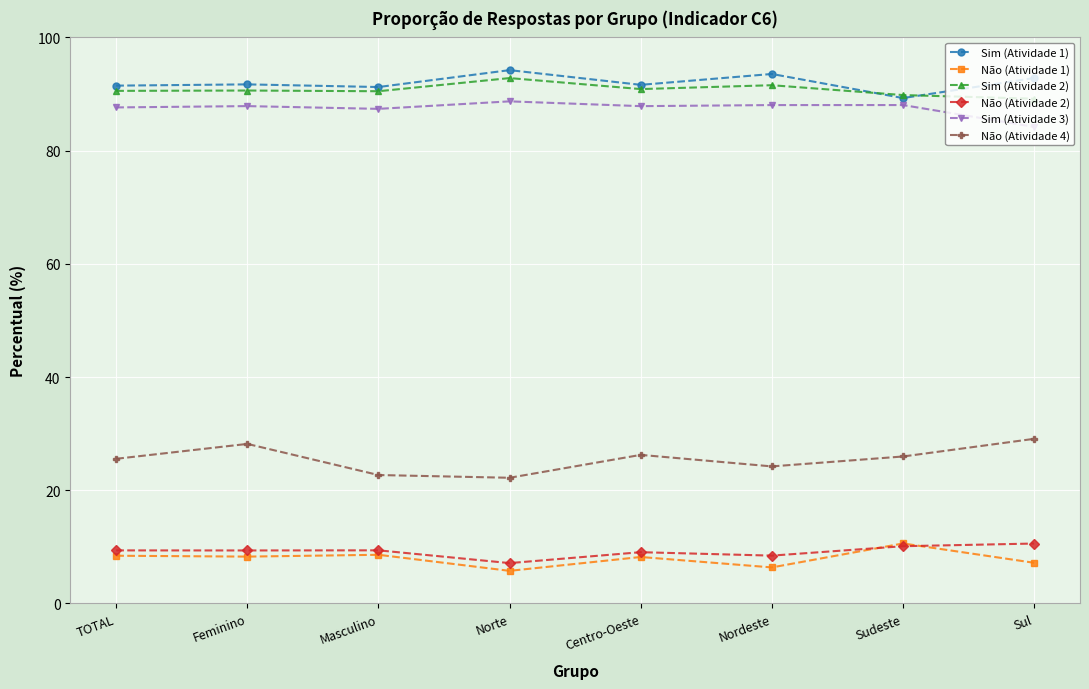

How many distinct data groups are displayed?

6